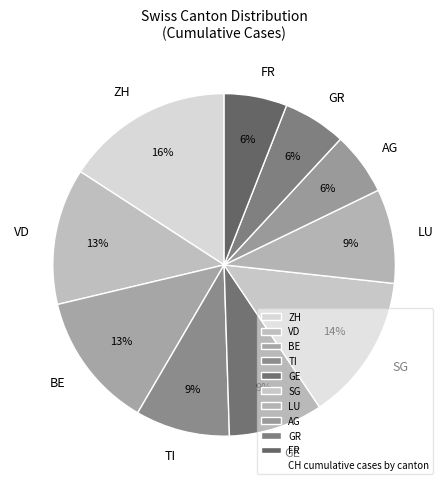

Between SG and AG, which is larger?

SG